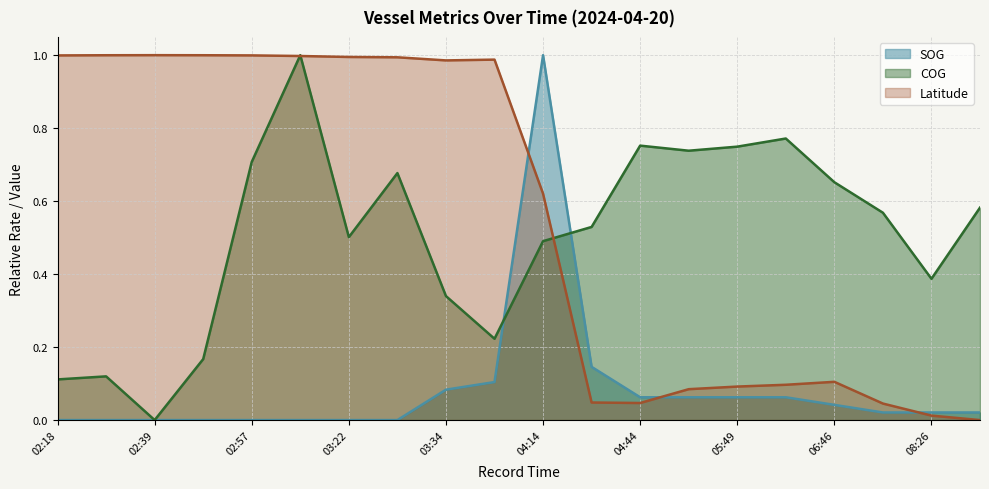

Between 03:22 and 08:38, which is larger?

08:38